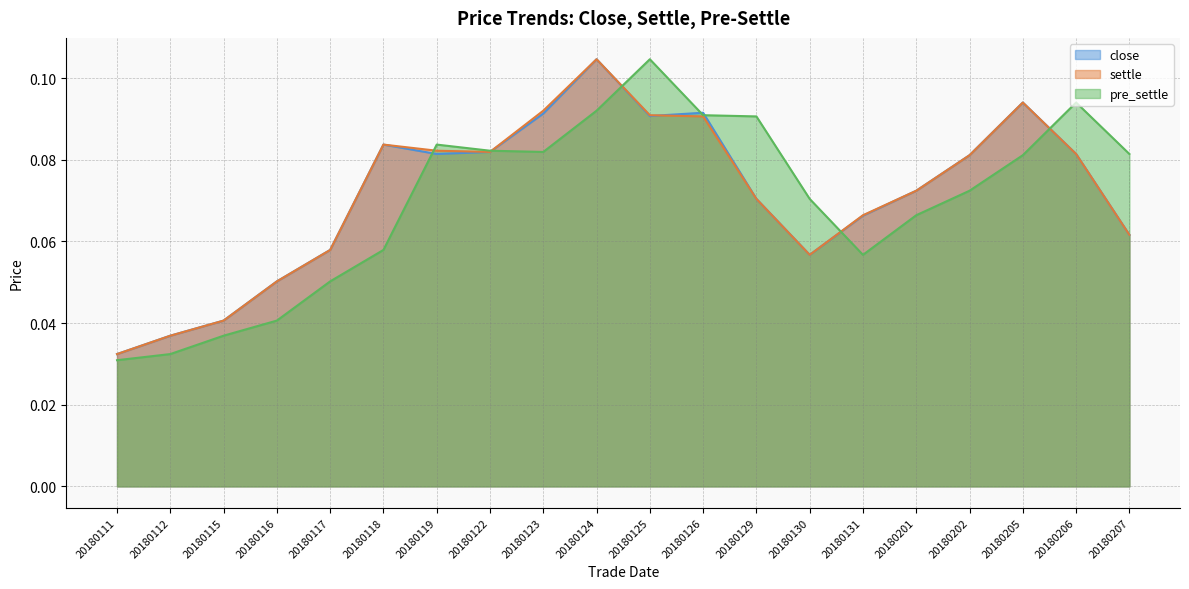

At which label does close reach its peak?

20180124